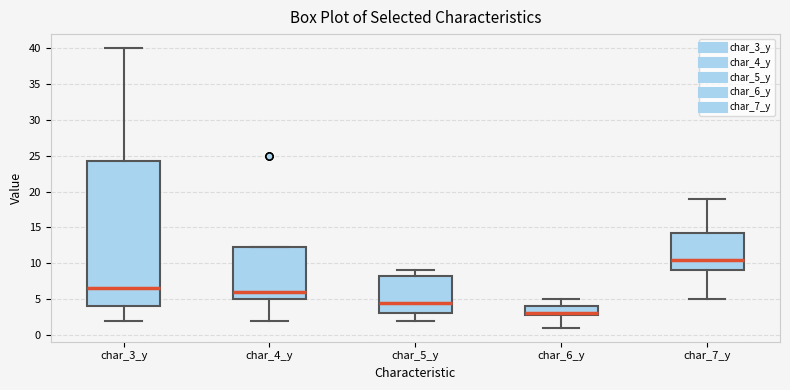

Reading left to right, read every box against the y-axis: the position of its median line, the range the box covers, and the ends of its whiskers. The values are not printed on the chart, so give them approximately, as read against the axis.

char_3_y: median 6.5, box 4.0 to 24.5, whiskers 2.0 to 40.0
char_4_y: median 6.0, box 5.0 to 12.5, whiskers 2.0 to 12.5
char_5_y: median 4.5, box 3.0 to 8.5, whiskers 2.0 to 9.0
char_6_y: median 3.0 (just above the box's lower edge), box 3.0 to 4.0, whiskers 1.0 to 5.0
char_7_y: median 10.5, box 9.0 to 14.5, whiskers 5.0 to 19.0